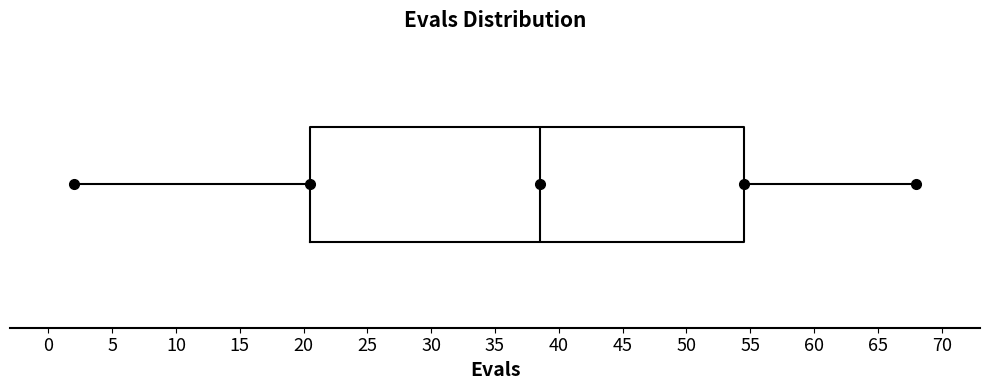

Where does the median line of the box sit on the x-axis? The values are not printed on the chart, so give them approximately, as read against the axis.

38.5